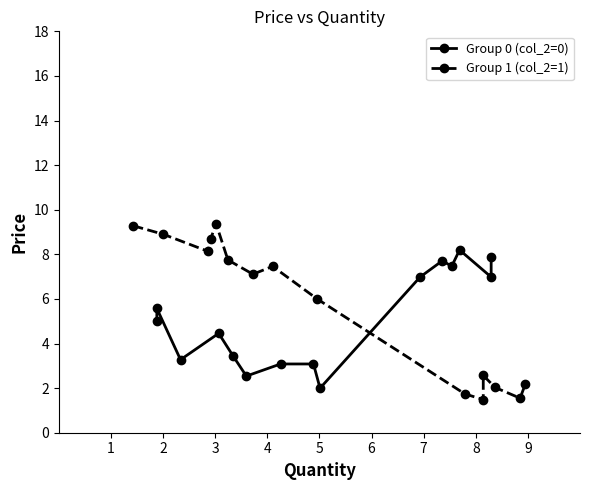

Count the number of data series in this chart.

2